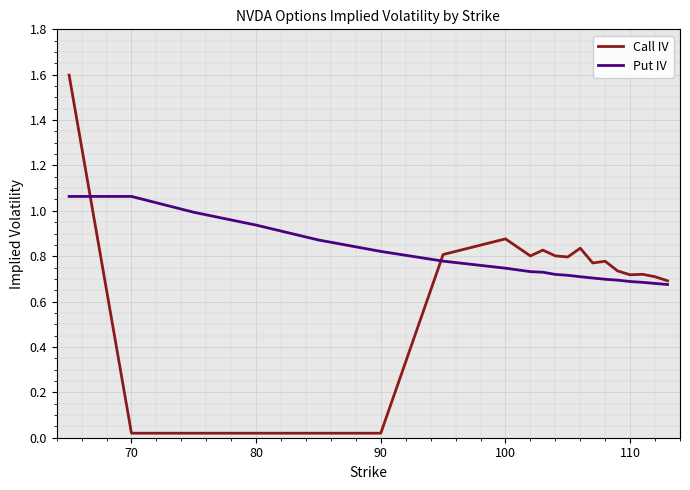

Does the chart have visible grid lines?

Yes